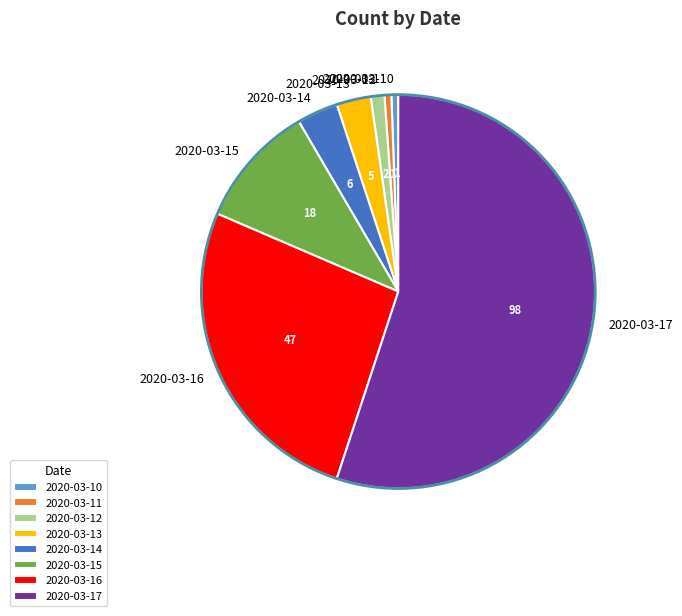

Is there a majority slice in this chart?

Yes